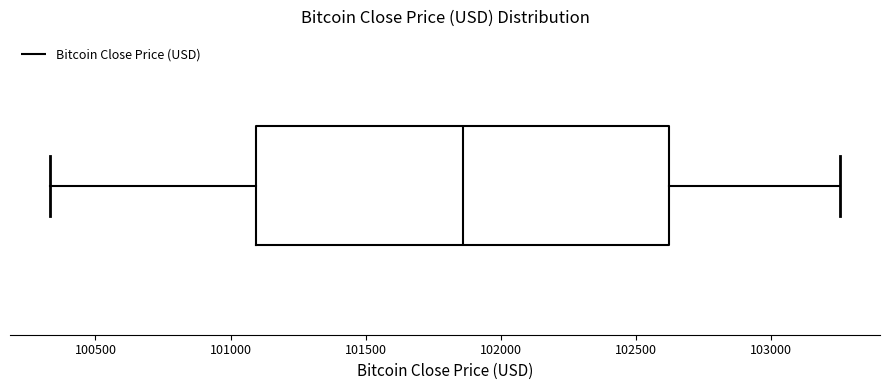

Transcribe this box plot: give where the median line is, the range the box spans, and where the two whiskers end, as read against the x-axis. The values are not printed on the chart, so give them approximately, as read against the axis.

median 101850, box 101100 to 102600, whiskers 100350 to 103250